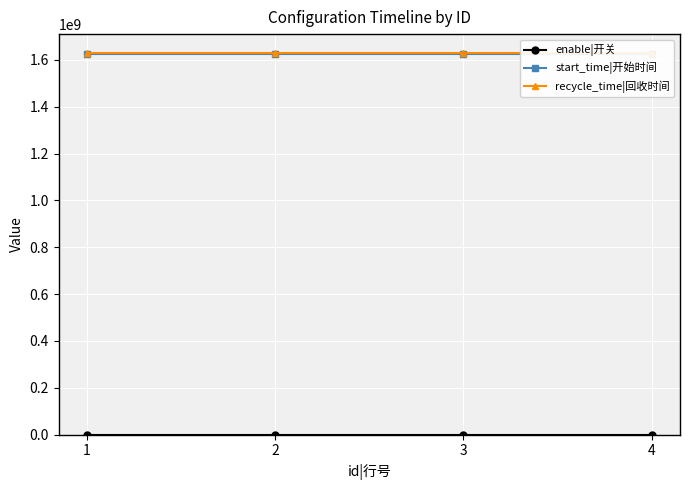

Rank the categories by start_time|开始时间 value from highest to lowest.

1, 2, 3, 4